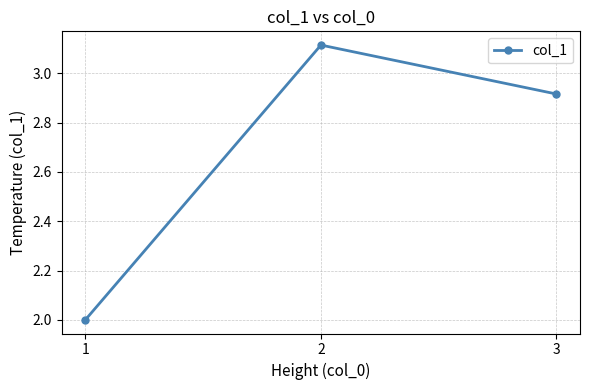

How many data points does each series have?

3